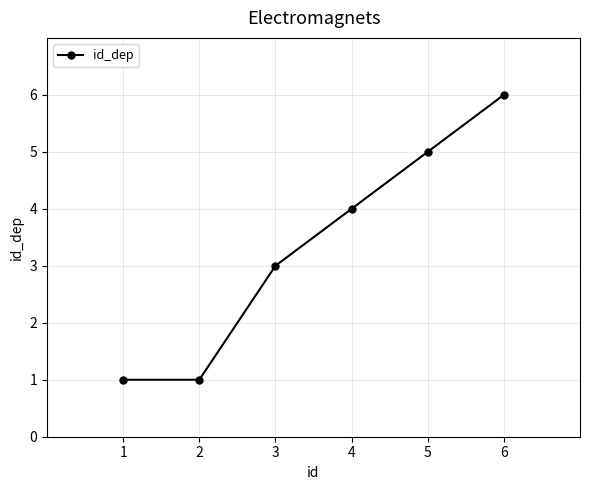

Is it true that the value at 2 is 0?

False